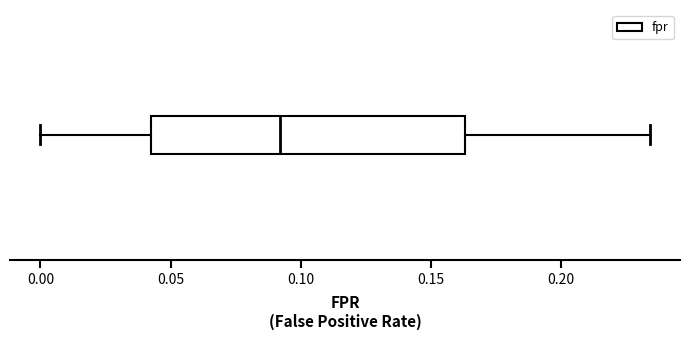

Where does the right whisker of the box end on the x-axis? The values are not printed on the chart, so give them approximately, as read against the axis.

0.235